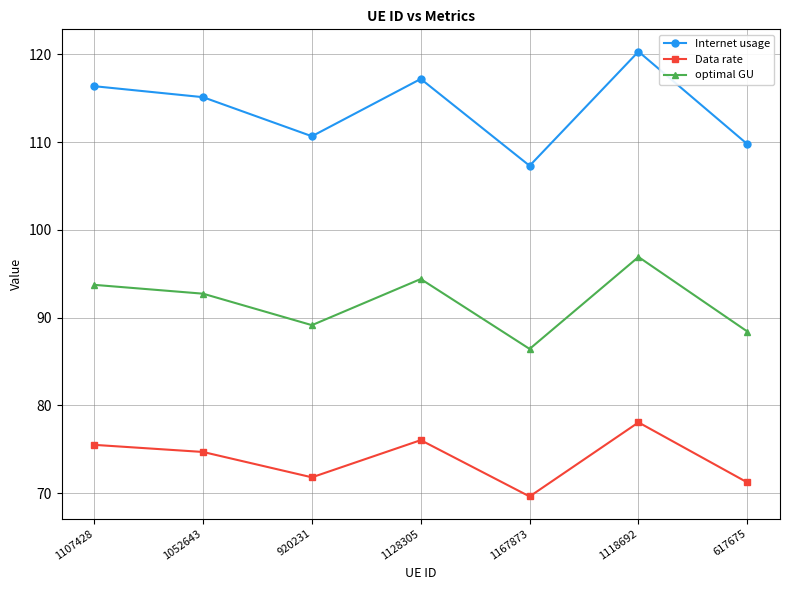

True or false: optimal GU and Internet usage cross at least once.

False